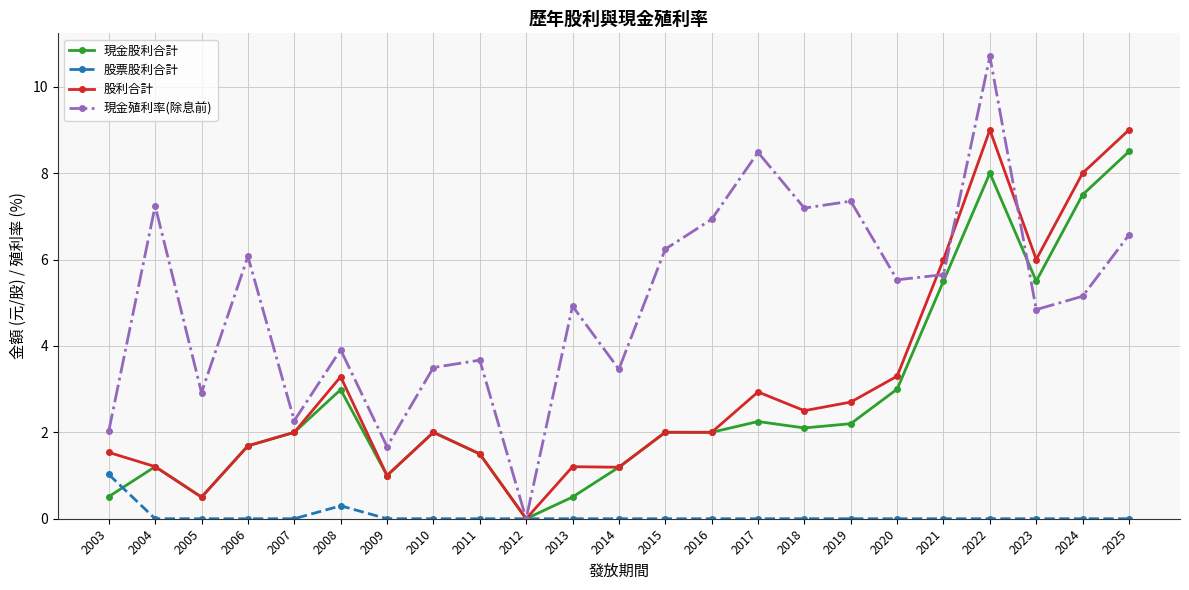

Rank the series by their maximum value, from lowest to highest.

股票股利合計, 現金股利合計, 股利合計, 現金殖利率(除息前)